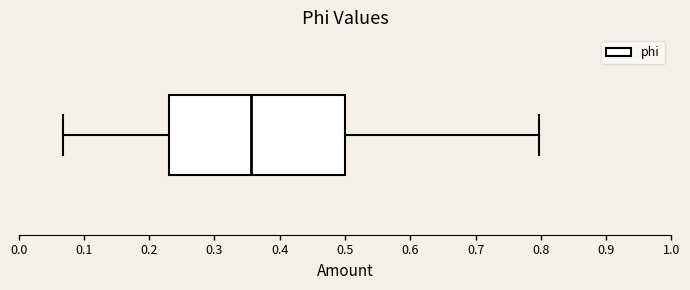

Transcribe this box plot: give where the median line is, the range the box spans, and where the two whiskers end, as read against the x-axis. The values are not printed on the chart, so give them approximately, as read against the axis.

median 0.36, box 0.23 to 0.50, whiskers 0.07 to 0.80